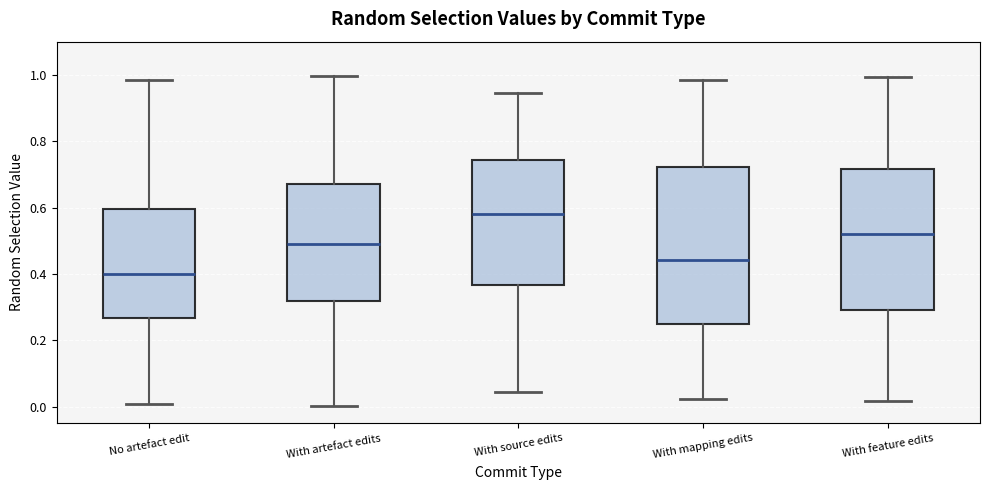

Which box's median line is the highest?

With source edits